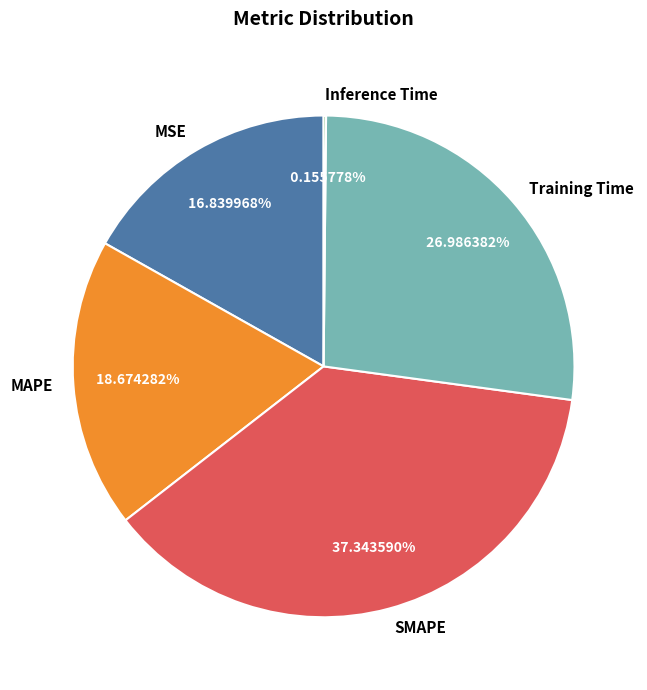

To the nearest percent, what portion does MSE represent?

17%